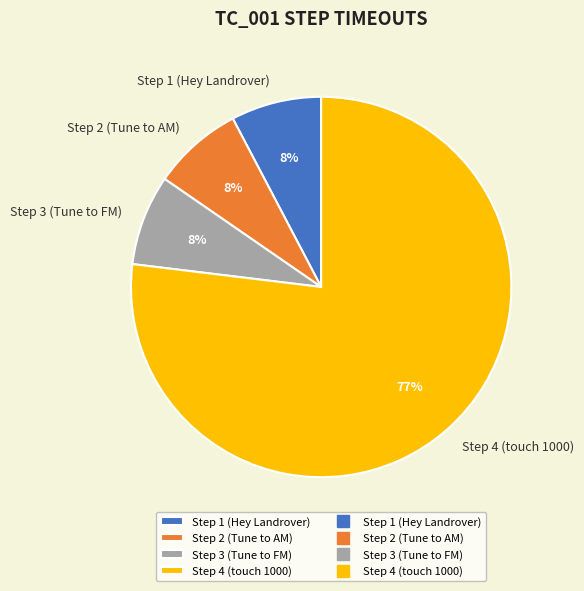

To the nearest percent, what is the average slice percentage?

25%